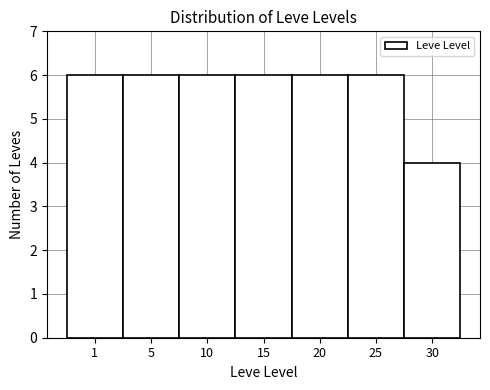

Reading left to right, transcribe all the data shown in this chart.

6	6	6	6	6	6	4